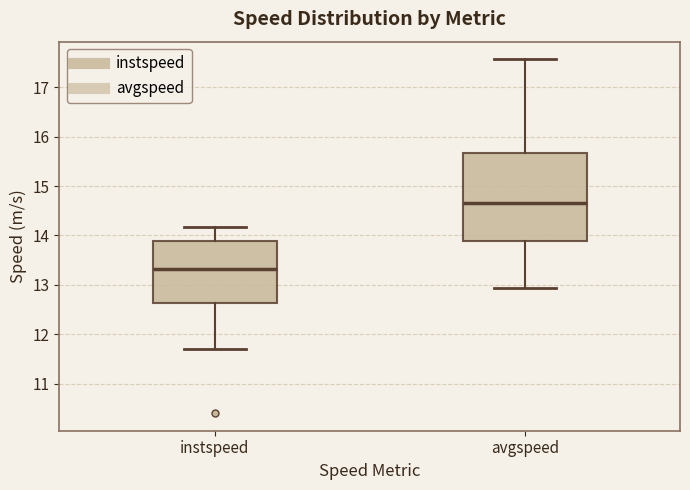

Reading left to right, read every box against the y-axis: the position of its median line, the range the box covers, and the ends of its whiskers. The values are not printed on the chart, so give them approximately, as read against the axis.

instspeed: median 13.3, box 12.6 to 13.9, whiskers 11.7 to 14.2
avgspeed: median 14.7, box 13.9 to 15.7, whiskers 12.9 to 17.6